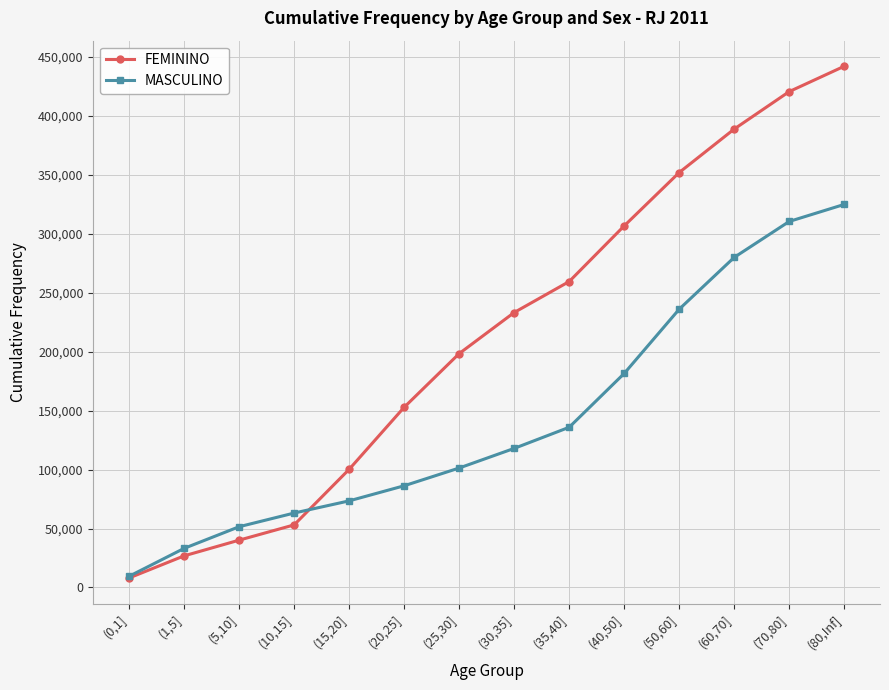

How many data points does each series have?

14